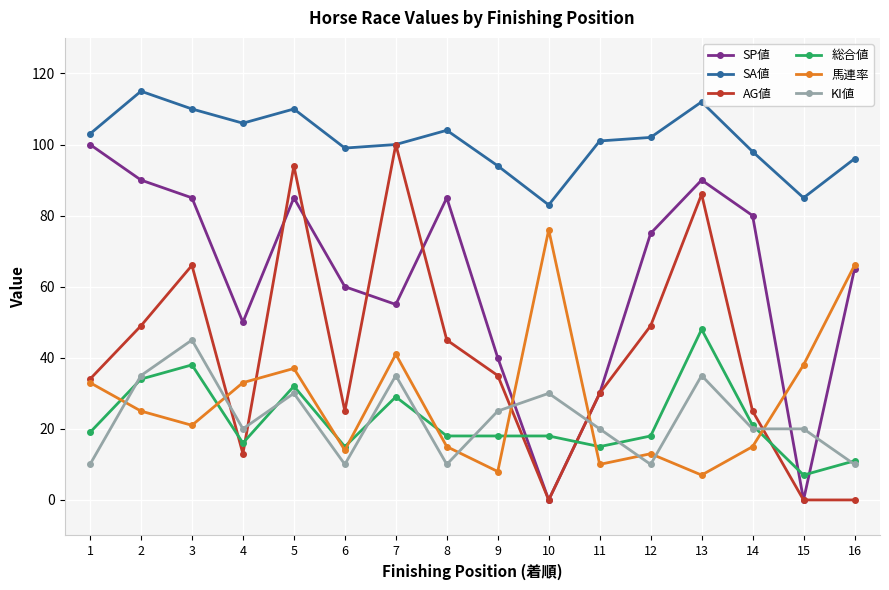

What is the difference between the highest and lowest values at 5?

80